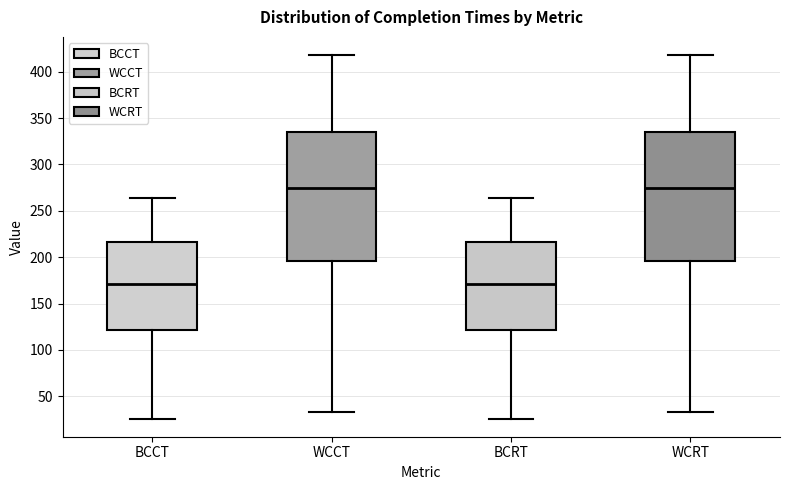

Reading left to right, transcribe this box plot: for each box, give where its median line is, the range the box spans, and where its two whiskers end, as read against the y-axis. The values are not printed on the chart, so give them approximately, as read against the axis.

BCCT: median 170, box 120 to 215, whiskers 25 to 265
WCCT: median 275, box 195 to 335, whiskers 35 to 420
BCRT: median 170, box 120 to 215, whiskers 25 to 265
WCRT: median 275, box 195 to 335, whiskers 35 to 420